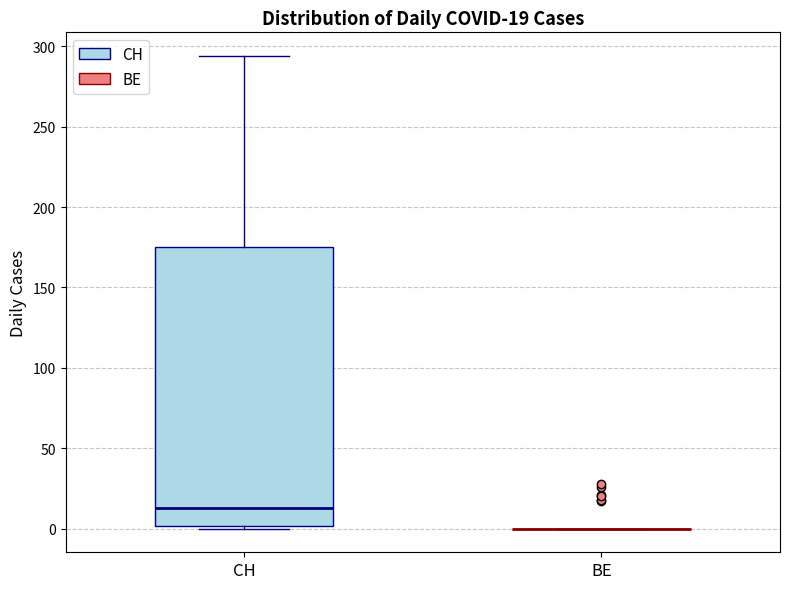

Which box is the tallest, from its lower edge to its upper edge?

CH